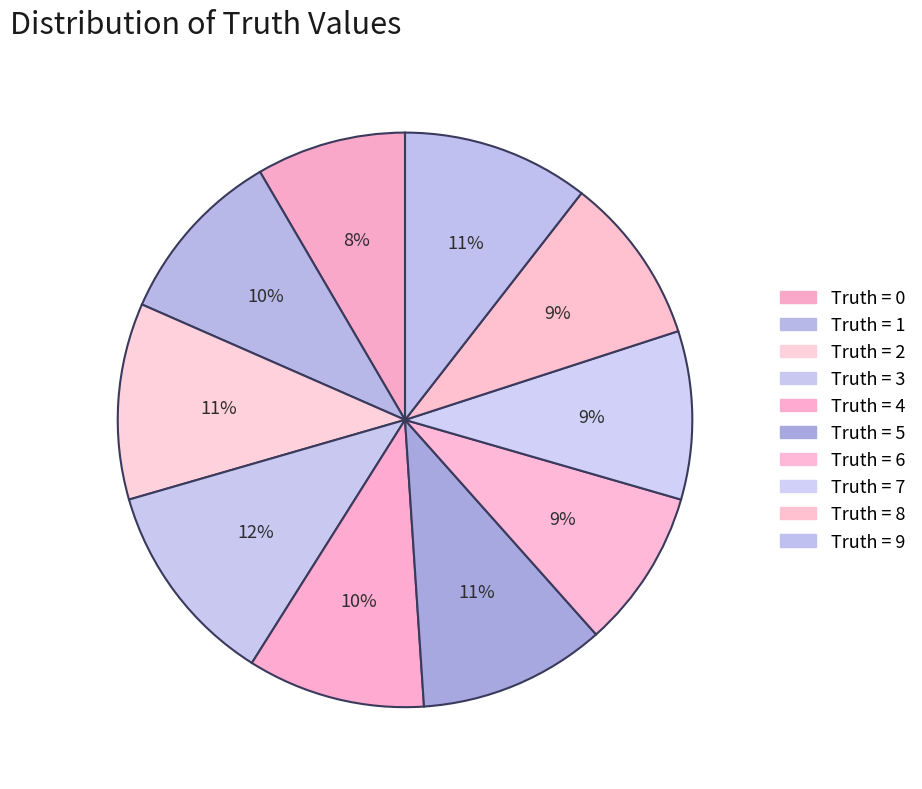

Rank the categories by value from lowest to highest.

0, 6, 7, 8, 1, 4, 5, 9, 2, 3